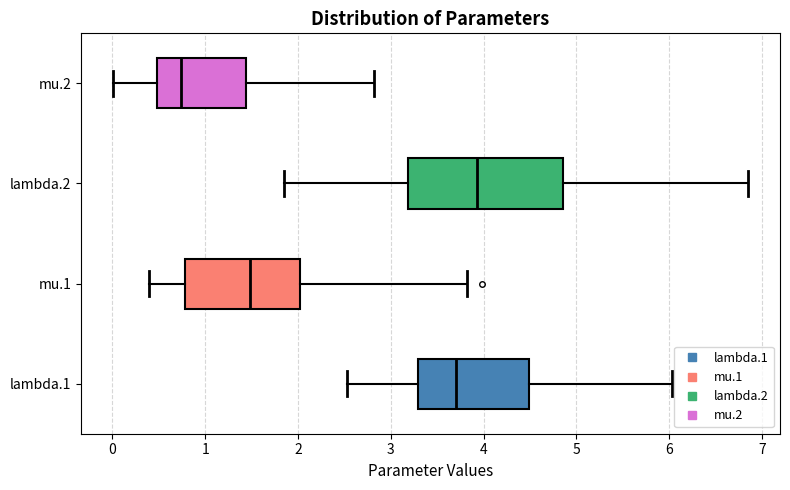

Where does the median line of the box for mu.1 sit on the x-axis? The values are not printed on the chart, so give them approximately, as read against the axis.

1.5